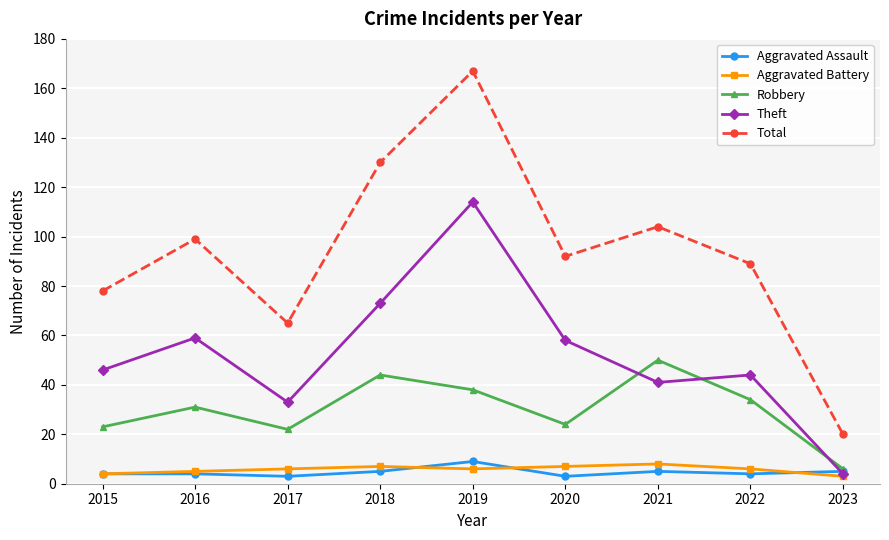

True or false: Robbery and Total intersect in this chart.

False